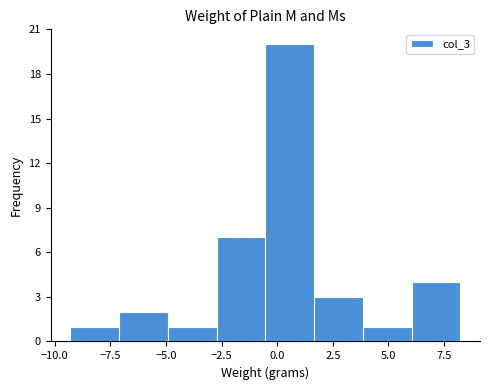

Over which range of the x-axis is the bar tallest?

-0.5 to 1.5